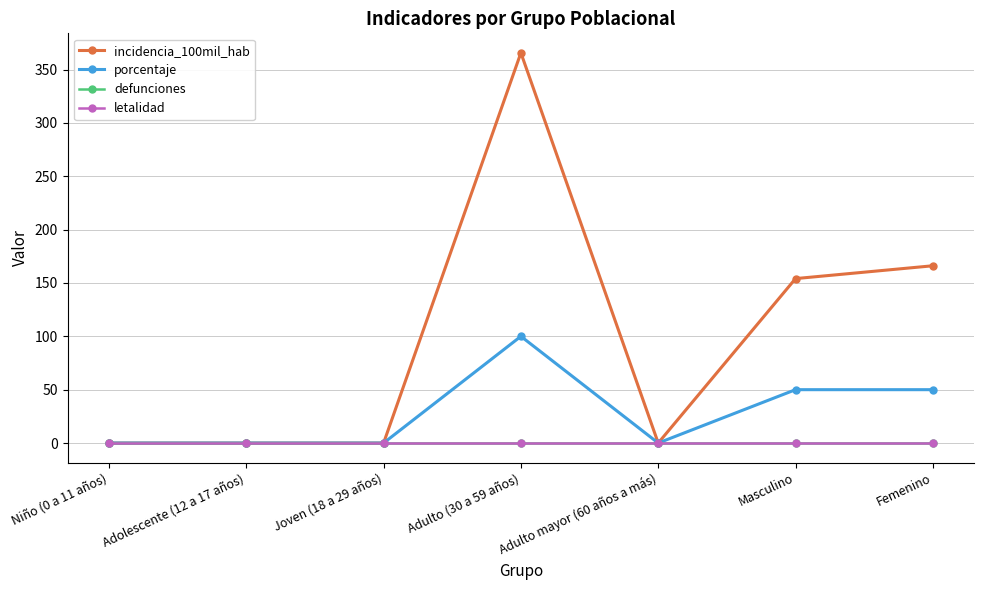

Which series has the largest total across all categories?

incidencia_100mil_hab